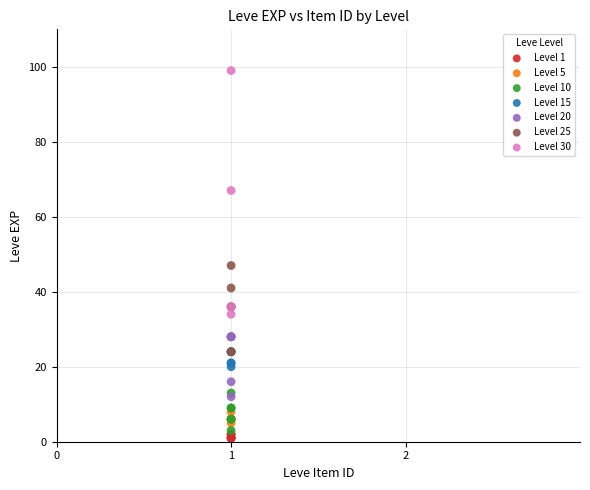

Which series reaches the maximum Y coordinate?

Level 30